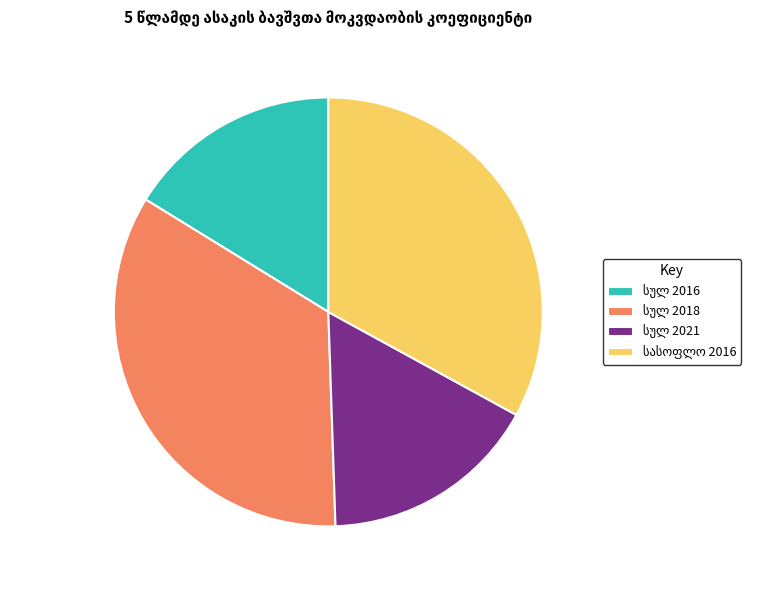

Is there a majority slice in this chart?

No